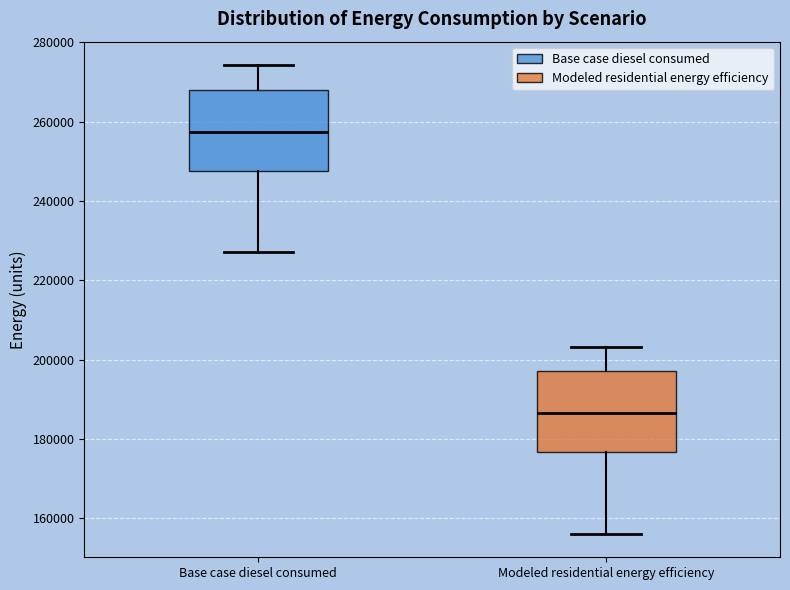

Which box has the highest median line?

Base case diesel consumed